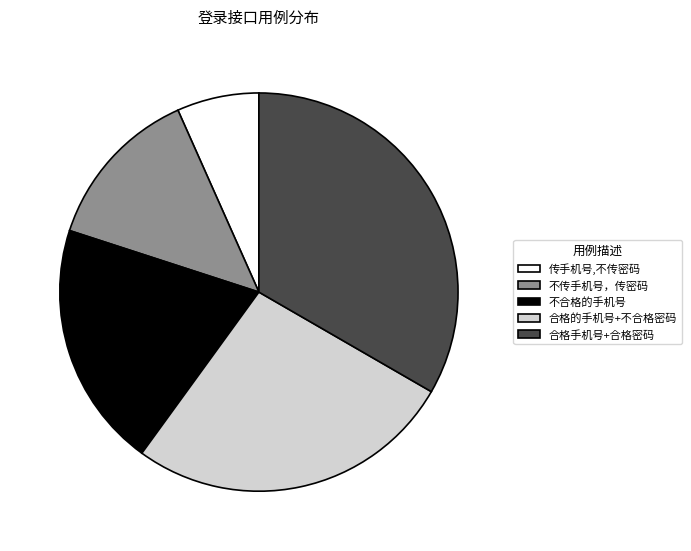

Which slice is the largest?

合格手机号+合格密码